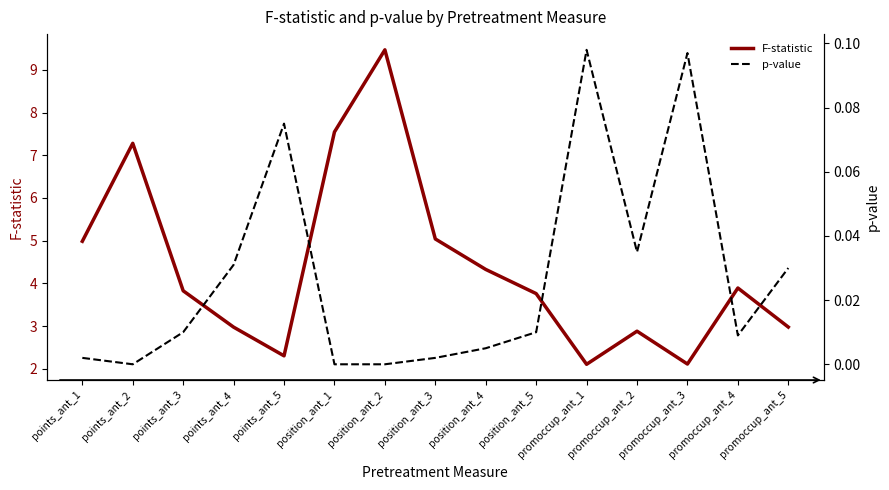

How many interior local peaks does the p-value series have?

3